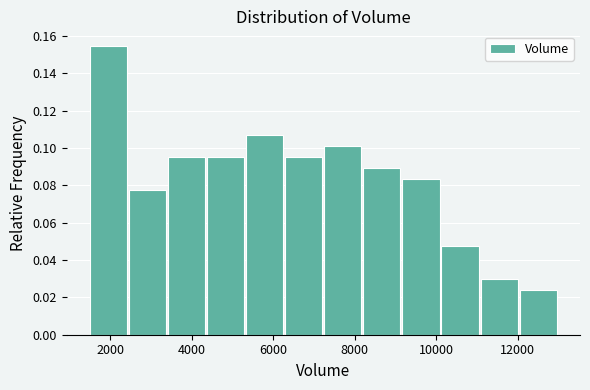

Reading left to right, transcribe this chart: for each bar, give the range it covers on the x-axis and its height. Neither the bar edges nor the heights are printed on the chart, so give them approximately, as read against the axes.

1600 to 2400: 0.154
2400 to 3400: 0.078
3400 to 4400: 0.096
4400 to 5400: 0.096
5400 to 6200: 0.108
6200 to 7200: 0.096
7200 to 8200: 0.102
8200 to 9200: 0.090
9200 to 10200: 0.084
10200 to 11000: 0.048
11000 to 12000: 0.030
12000 to 13000: 0.024